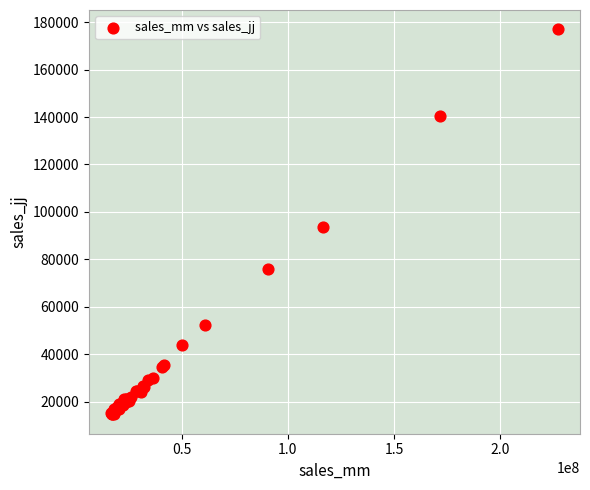

What Y value in the scatter plot is closest to 95781?

93798